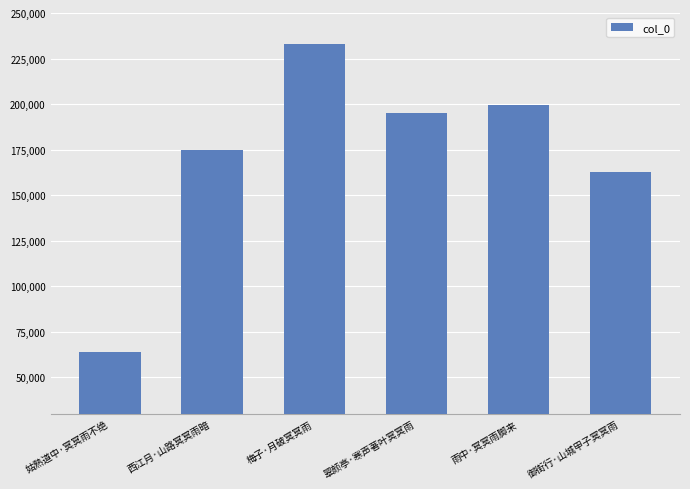

What is the label of the 1st bar from the left?

姑熟道中·冥冥雨不绝